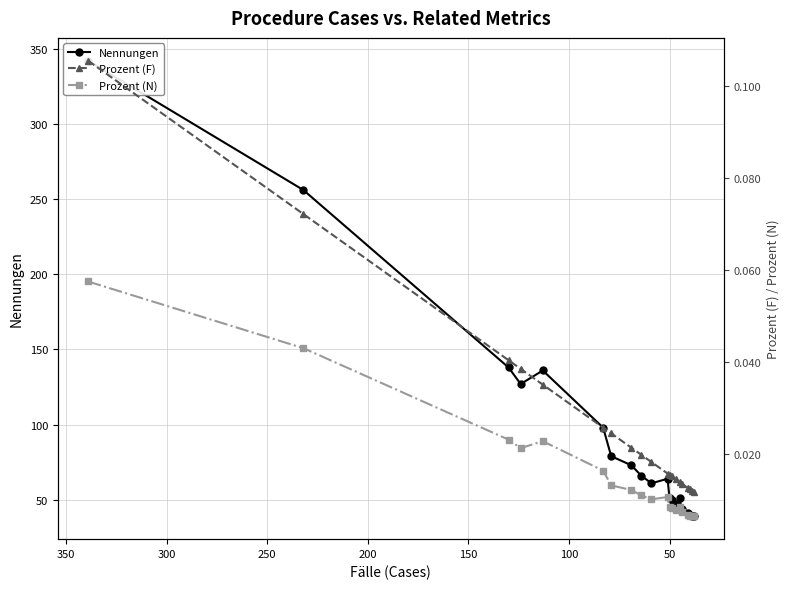

At 16, list the series in order from largest to smallest.

Nennungen, Prozent (F), Prozent (N)